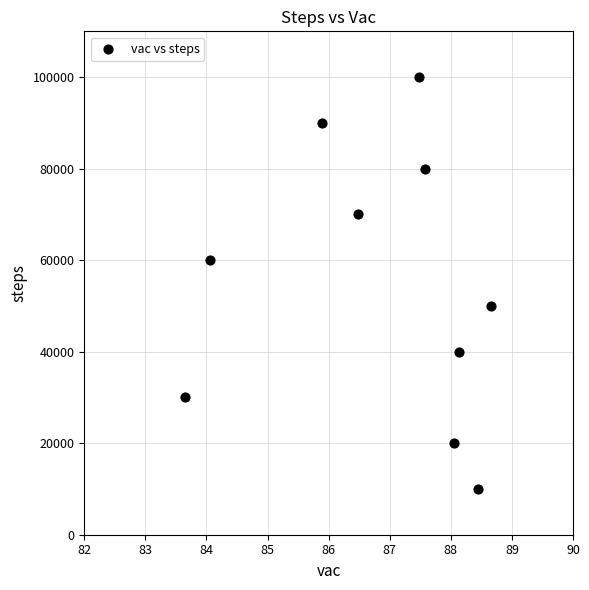

What is the average Y value?

55000